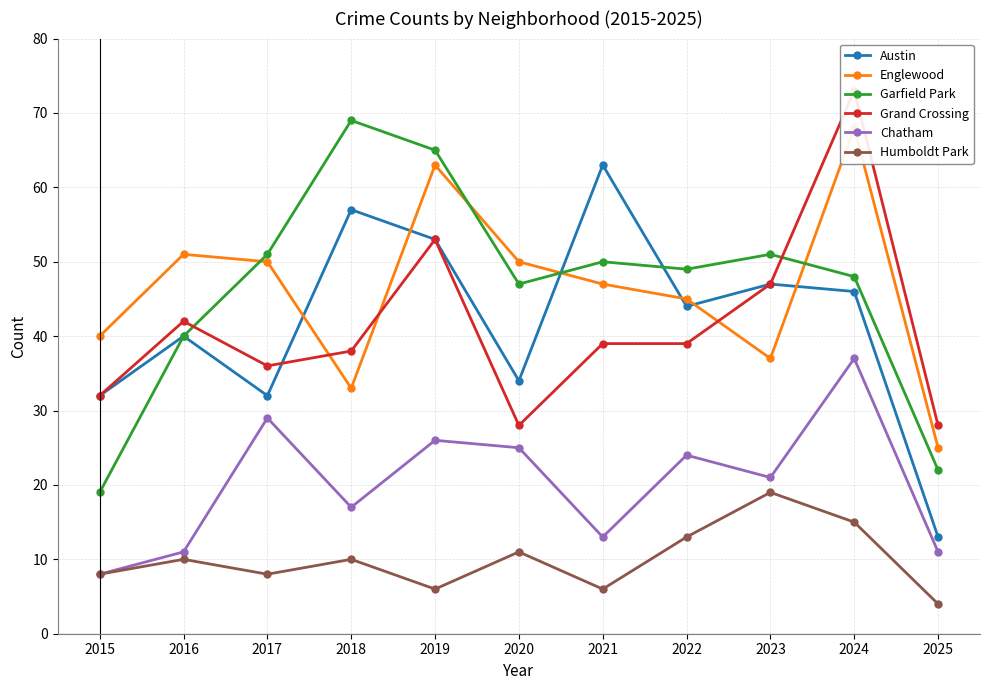

What is the difference between the Chatham values at 2024 and 2018?

20